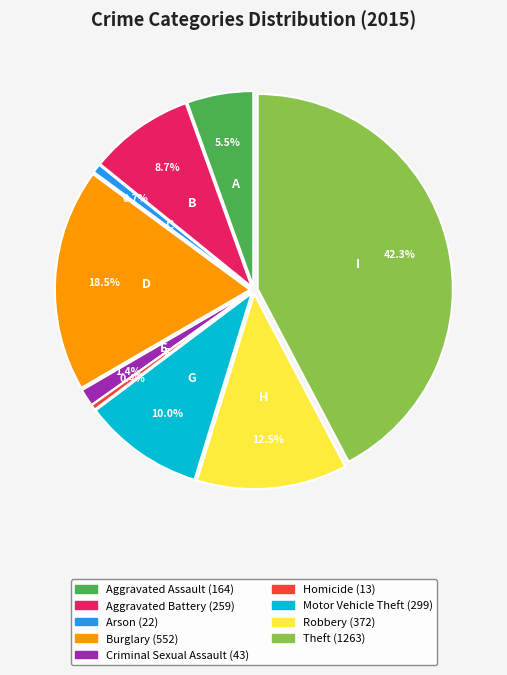

Rank the categories by value from highest to lowest.

Theft, Burglary, Robbery, Motor Vehicle Theft, Aggravated Battery, Aggravated Assault, Criminal Sexual Assault, Arson, Homicide